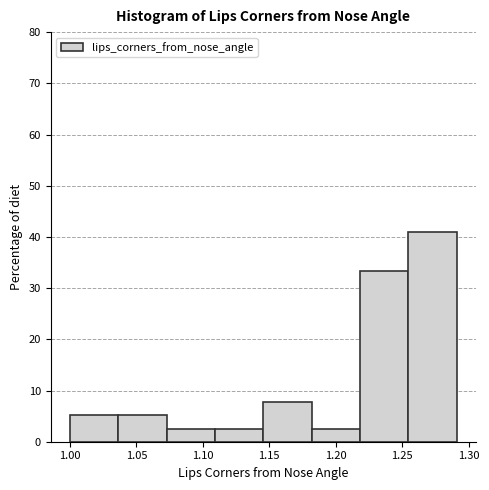

Reading left to right, list every bar in this chart as the range it spans on the x-axis followed by its height. Neither the bar edges nor the heights are printed on the chart, so give them approximately, as read against the axes.

1.000 to 1.035: 5
1.035 to 1.075: 5
1.075 to 1.110: 3
1.110 to 1.145: 3
1.145 to 1.180: 8
1.180 to 1.220: 3
1.220 to 1.255: 33
1.255 to 1.290: 41